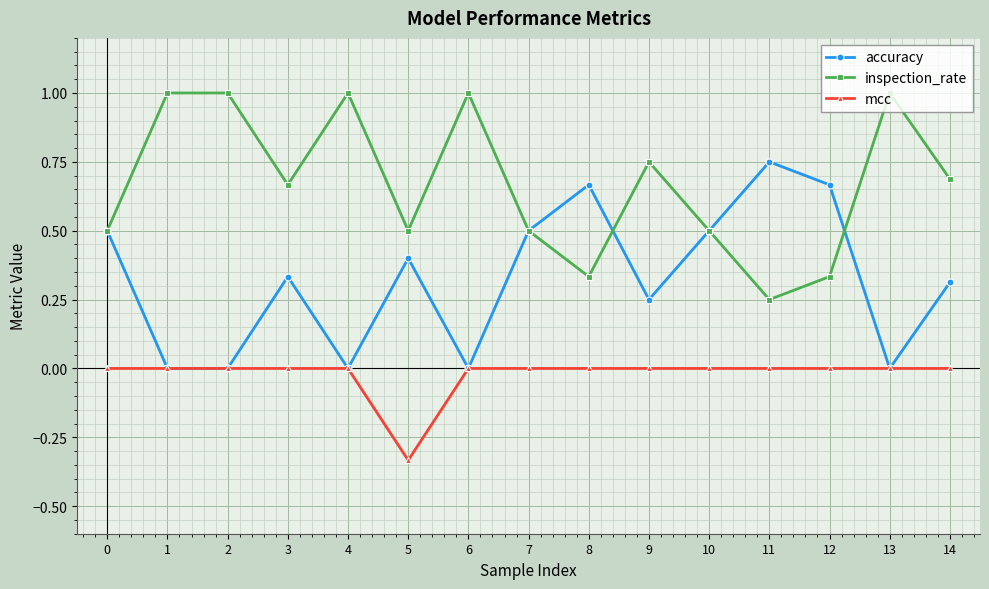

True or false: inspection_rate and mcc intersect in this chart.

False